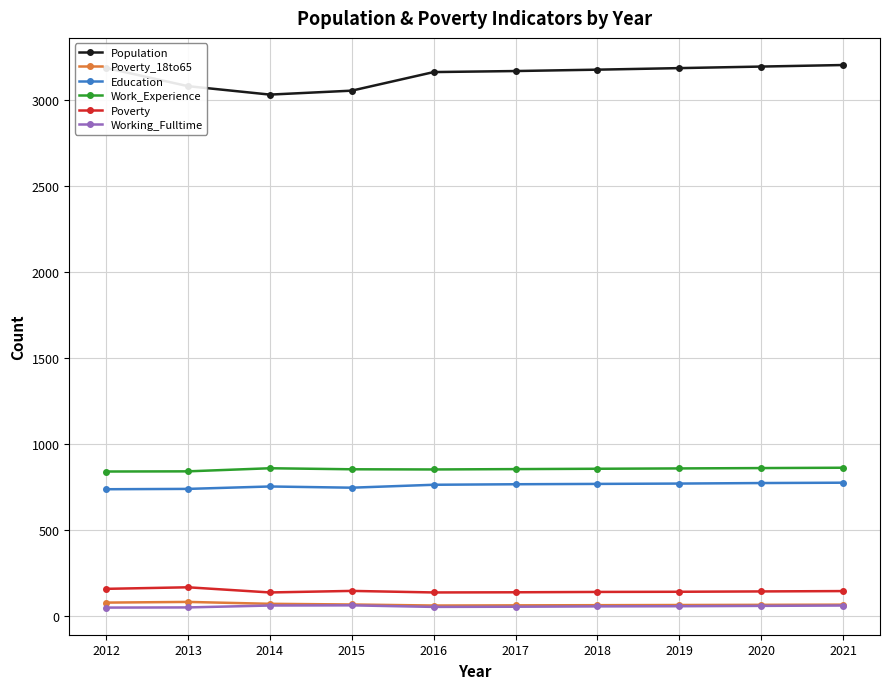

How many lines are shown in the chart?

6